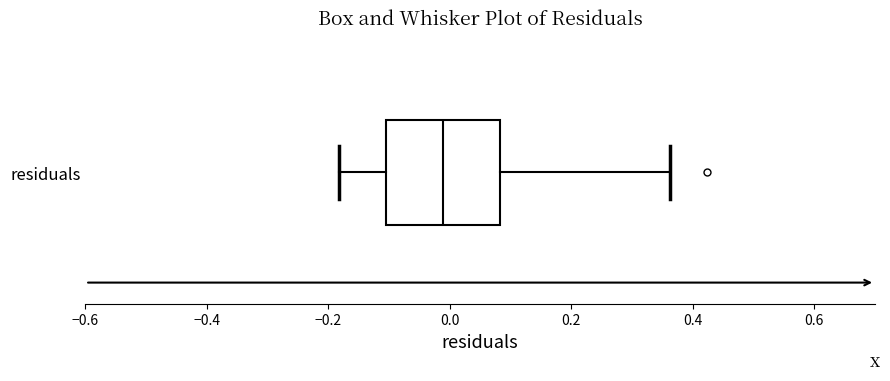

Read this box plot against the x-axis: the position of the median line, the range covered by the box, and the ends of both whiskers. The values are not printed on the chart, so give them approximately, as read against the axis.

median -0.02, box -0.10 to 0.08, whiskers -0.18 to 0.36